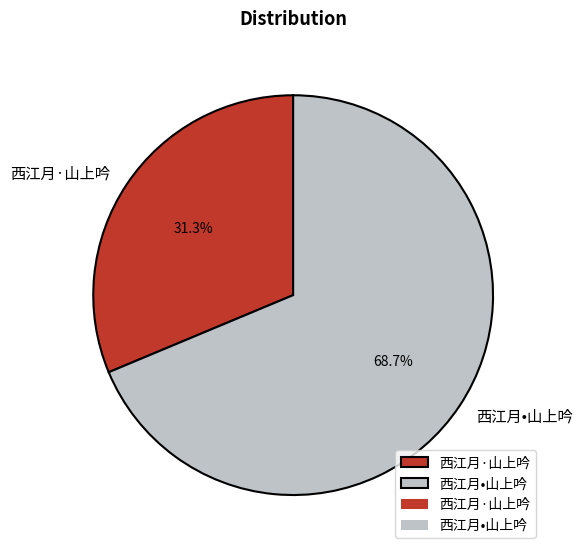

How many segments does this pie chart have?

2